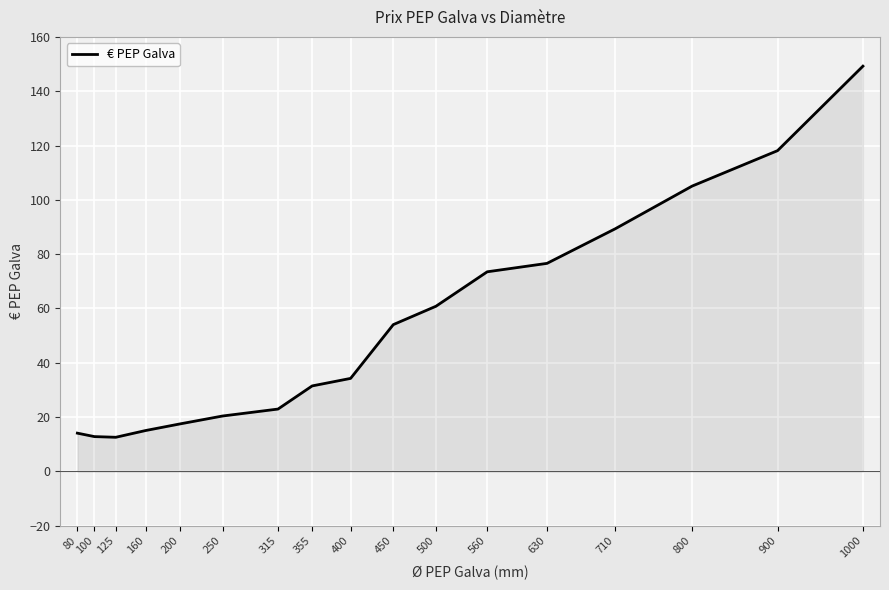

Which has a higher value, 800 or 100?

800